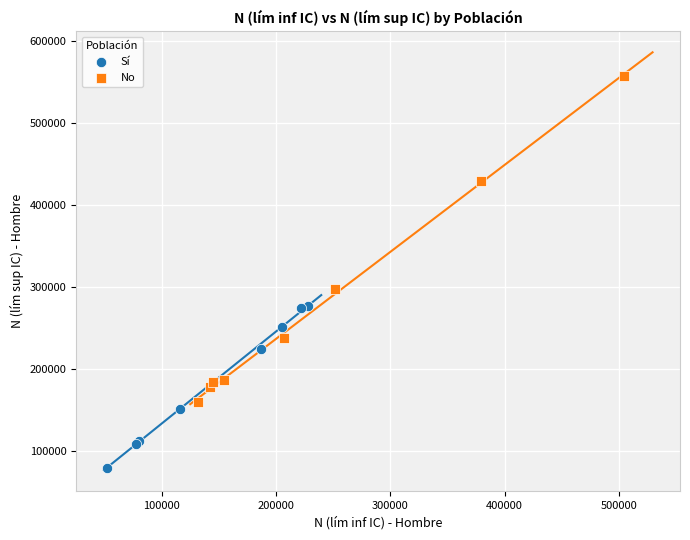

Which series contains the highest Y value?

No